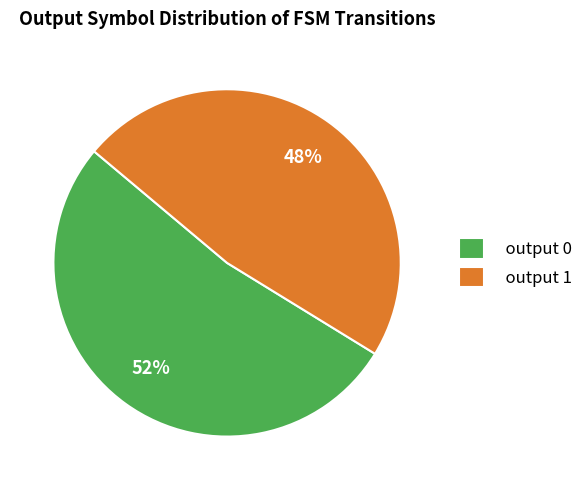

Count the number of slices in the pie.

2